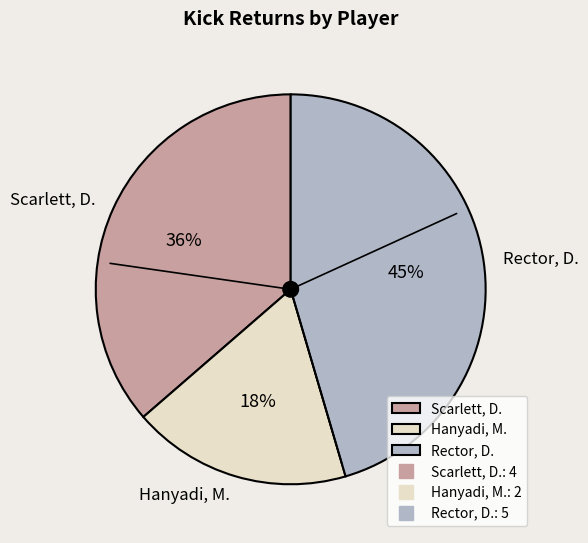

To the nearest percent, what percentage of the pie is Hanyadi, M.?

18%